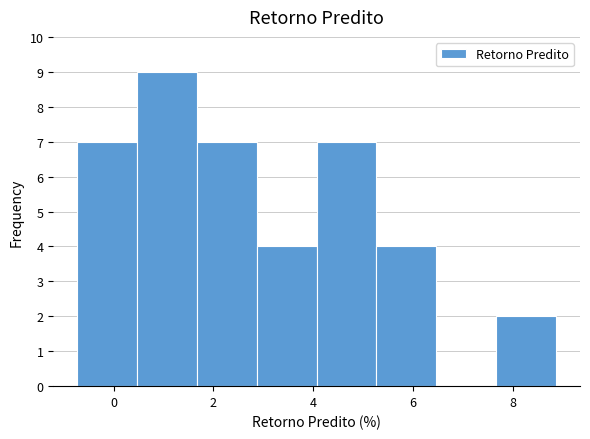

Which range on the x-axis has the tallest bar?

0.4 to 1.6